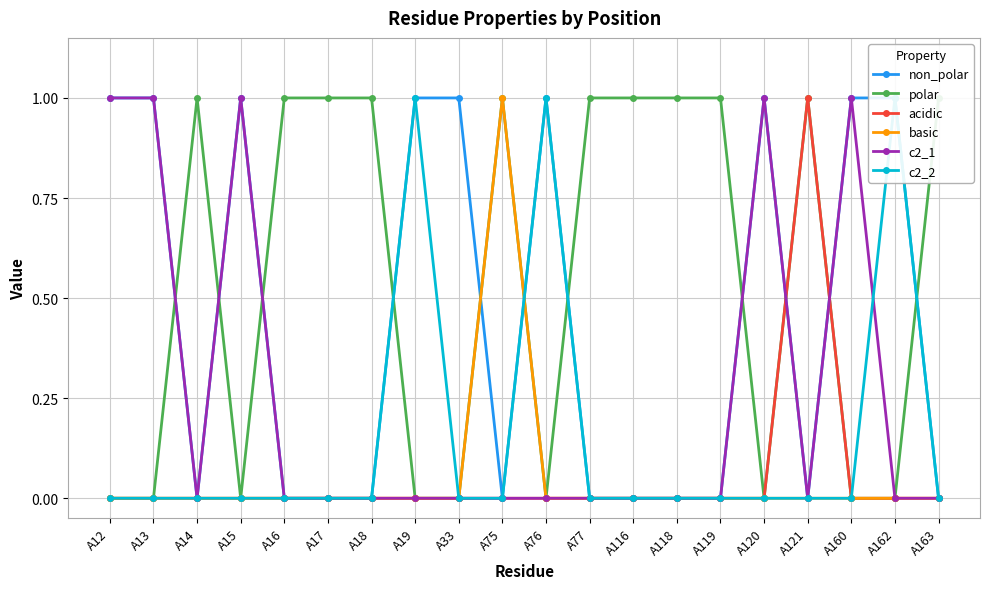

At how many categories does at least one series exceed 0?

20